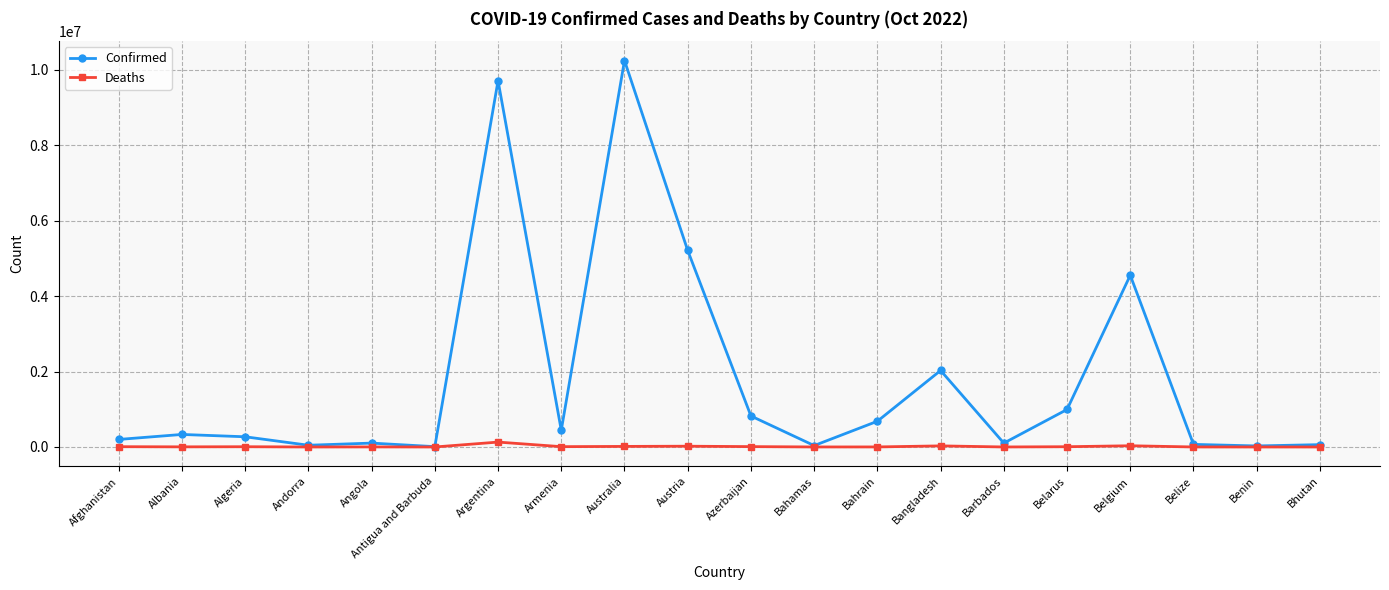

Between Algeria and Bhutan, which series saw the biggest shift?

Confirmed